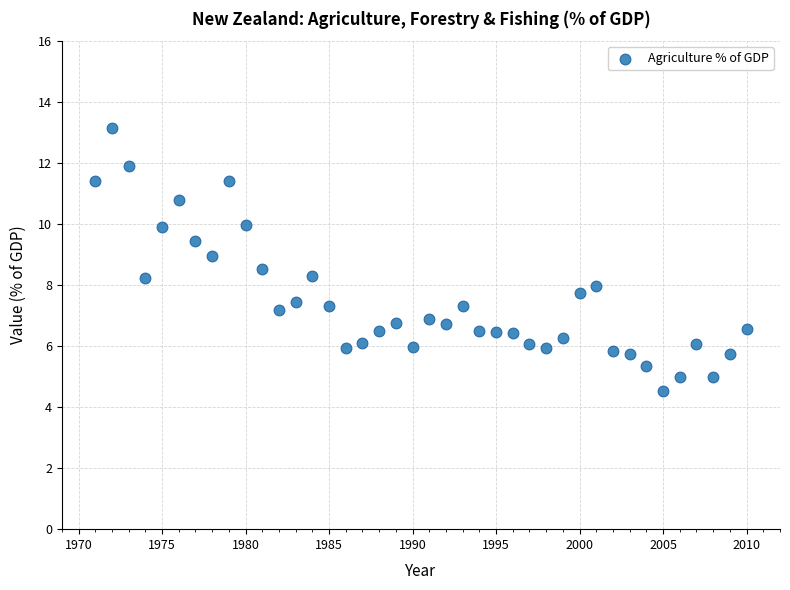

What is the range of Y values (max minus min)?

8.6